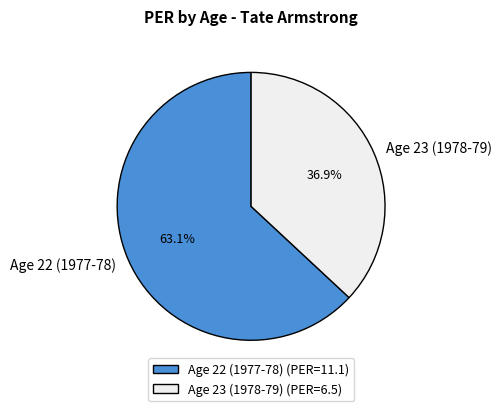

Count the number of slices in the pie.

2